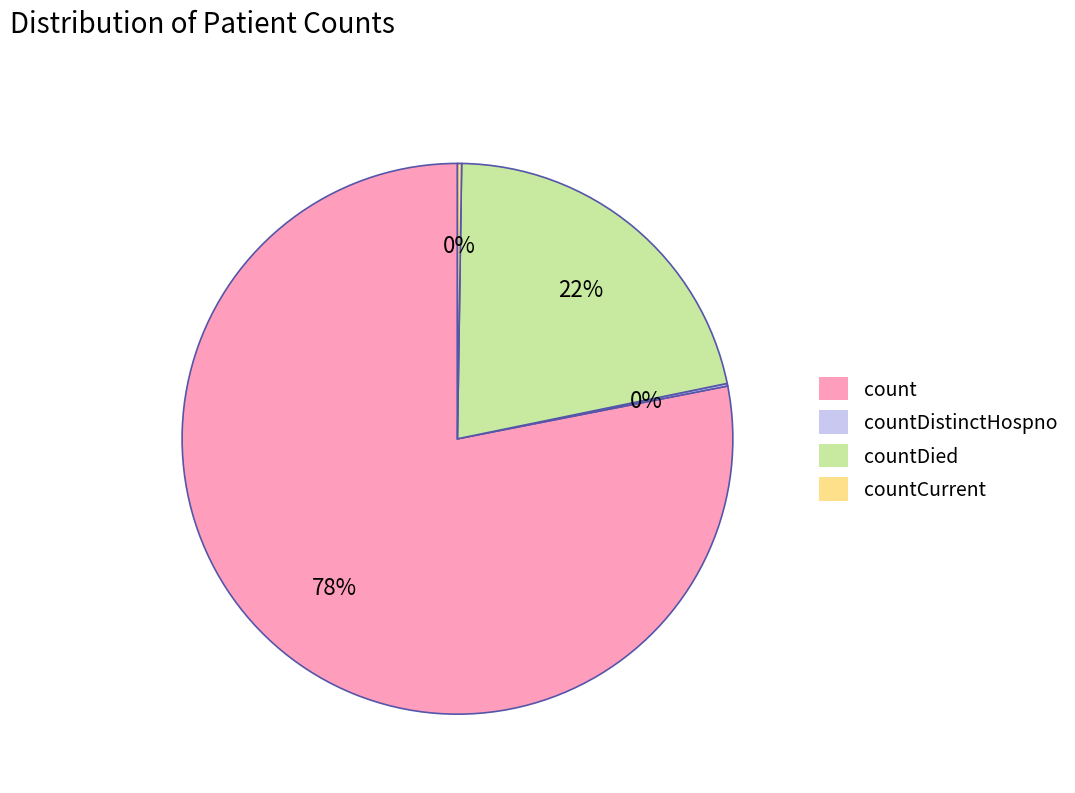

To the nearest percent, what is the average slice percentage?

25%